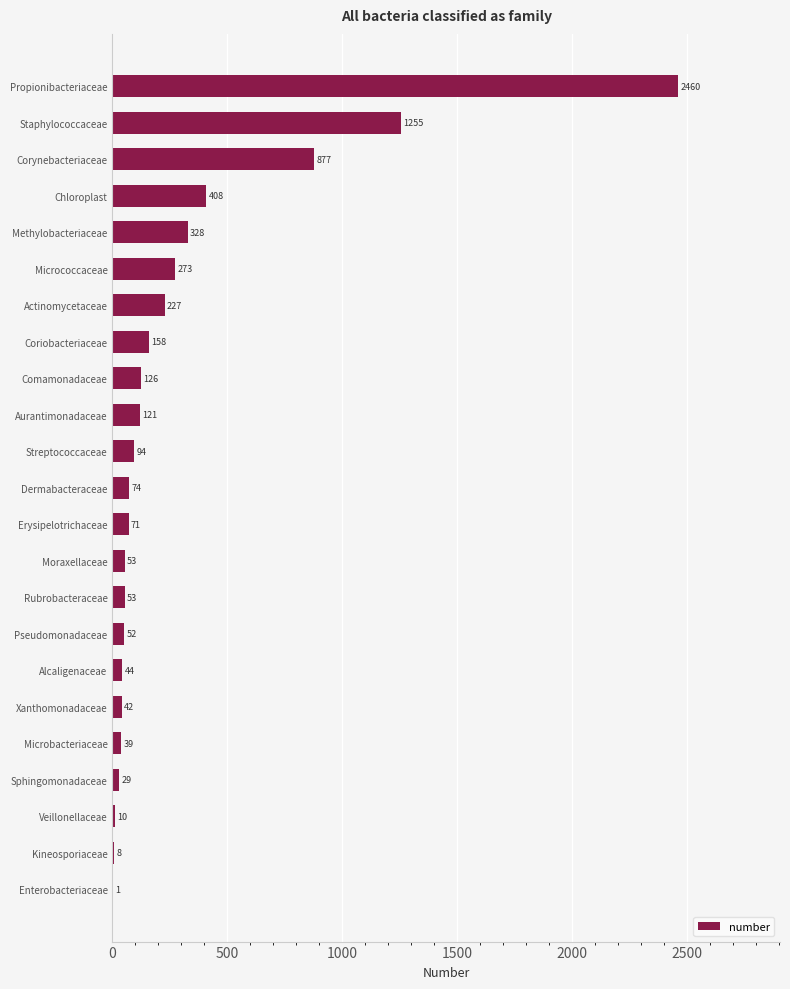

Read the value at Pseudomonadaceae.

52